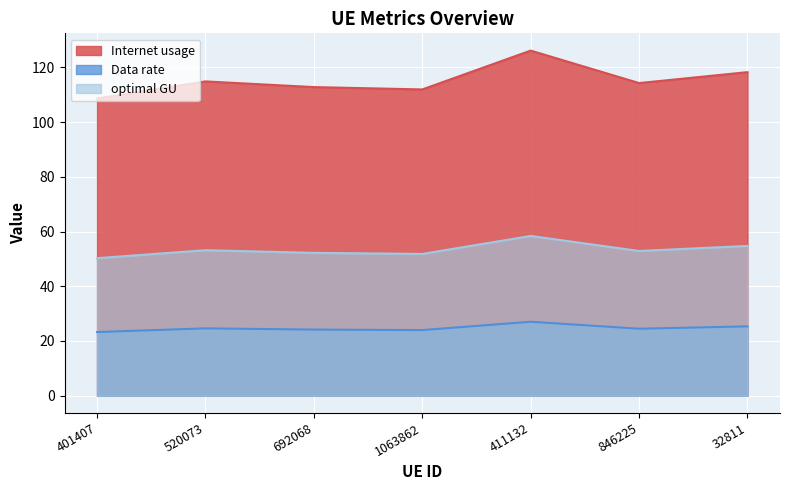

True or false: optimal GU and Internet usage intersect in this chart.

False